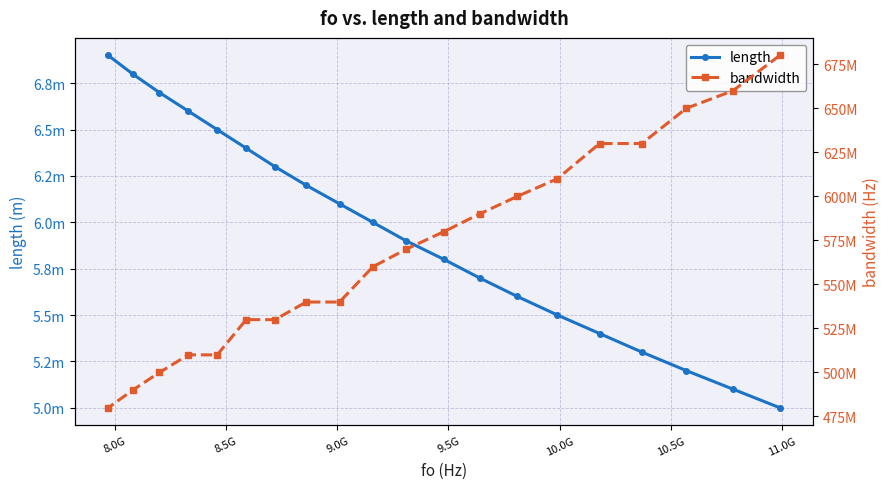

What is the sum of all bandwidth values?

11390000000.0